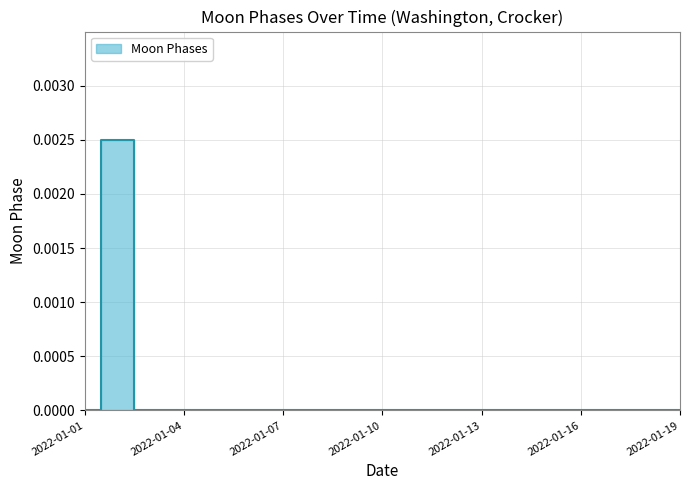

True or false: there are more than 0 points higher than both neighbors.

True